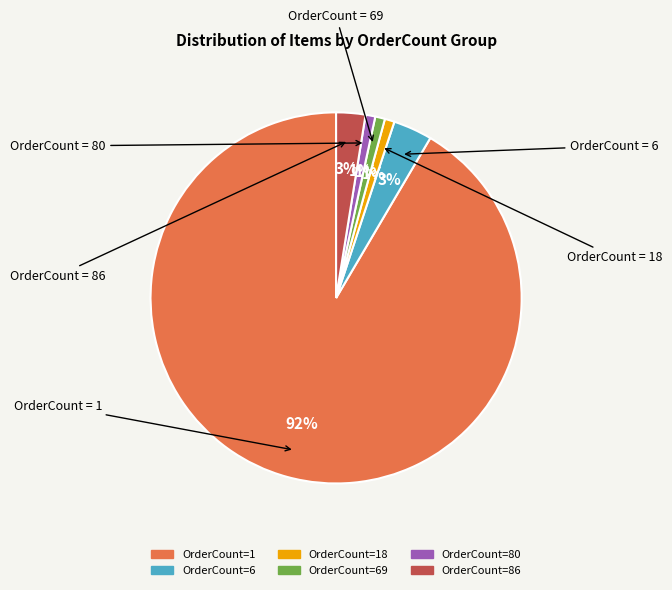

To the nearest percent, what is the average slice percentage?

17%